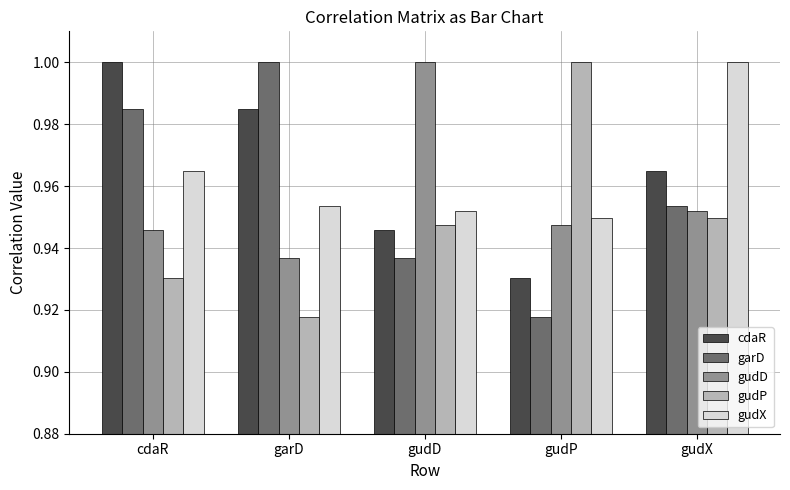

At garD, list the series in order from largest to smallest.

garD, cdaR, gudX, gudD, gudP